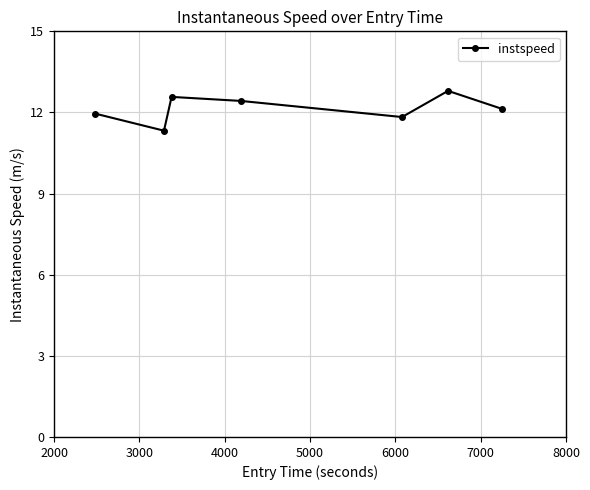

What is the minimum value shown in the chart?

11.3